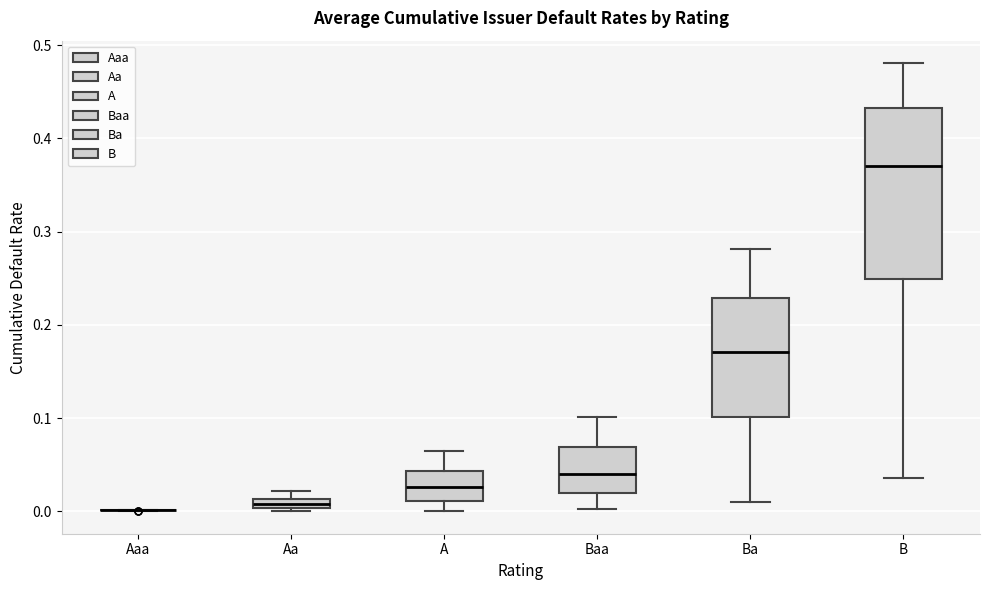

Comparing the boxes themselves (not the whiskers), which one is the tallest?

B